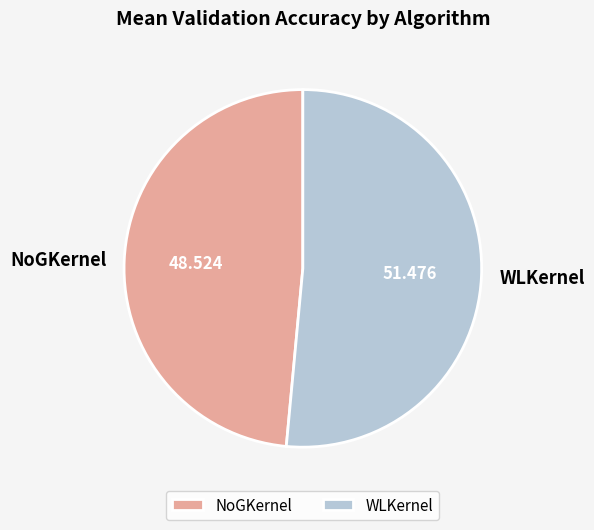

Which has a higher value, WLKernel or NoGKernel?

WLKernel